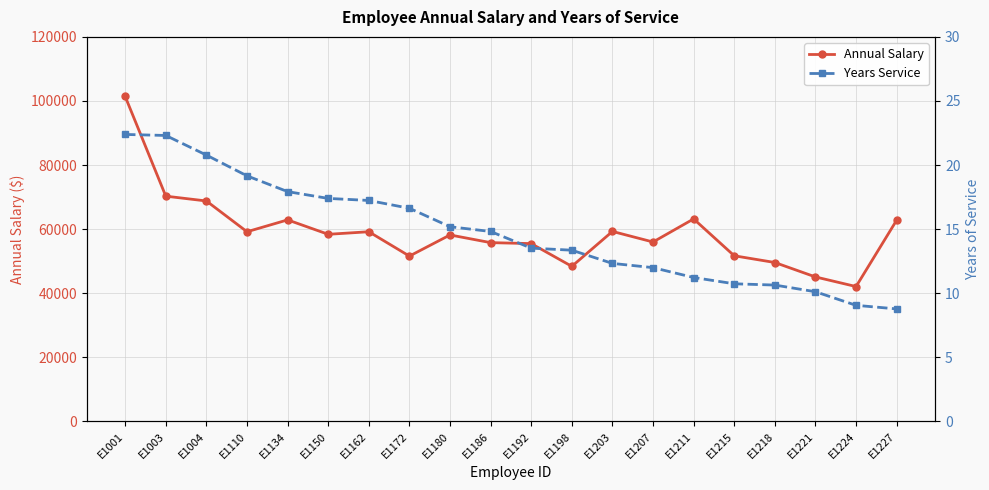

Which category has the lowest value in the Years Service series?

E1227